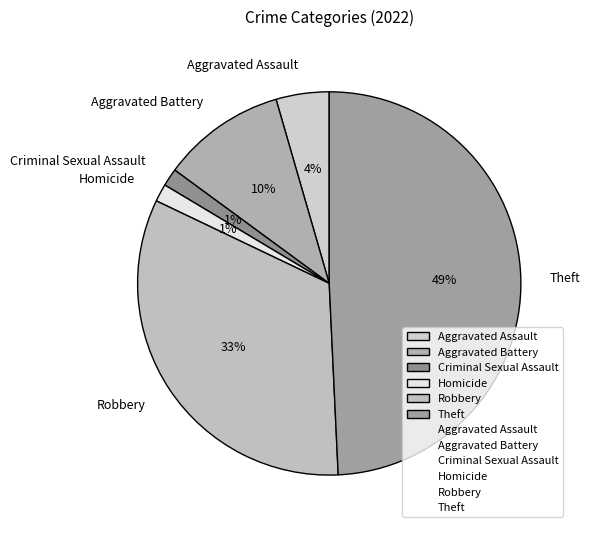

The Aggravated Assault slice represents 4% of the pie. True or false?

True